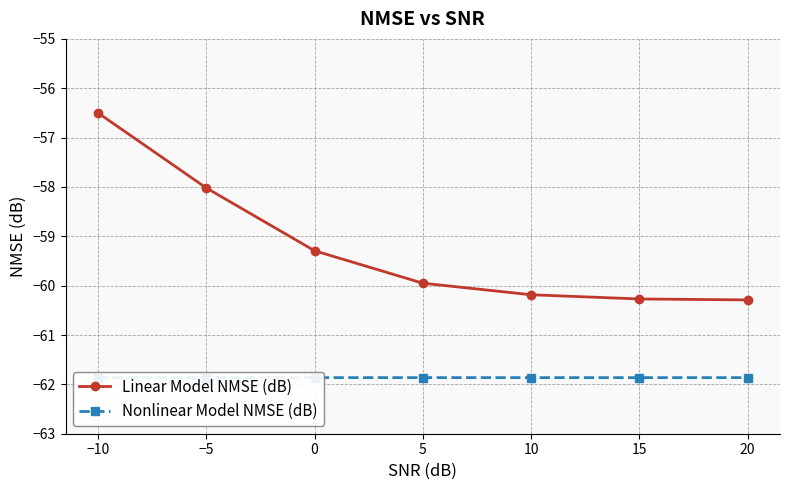

Which series has the largest total across all categories?

Linear Model NMSE (dB)